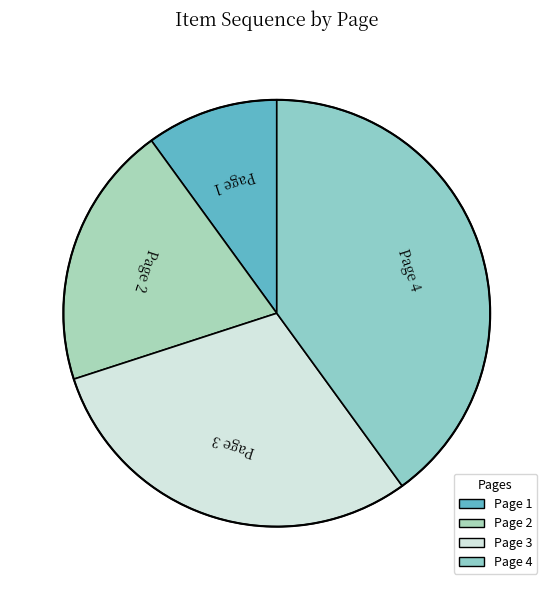

Is it true that Page 3 is 30% of the pie?

True